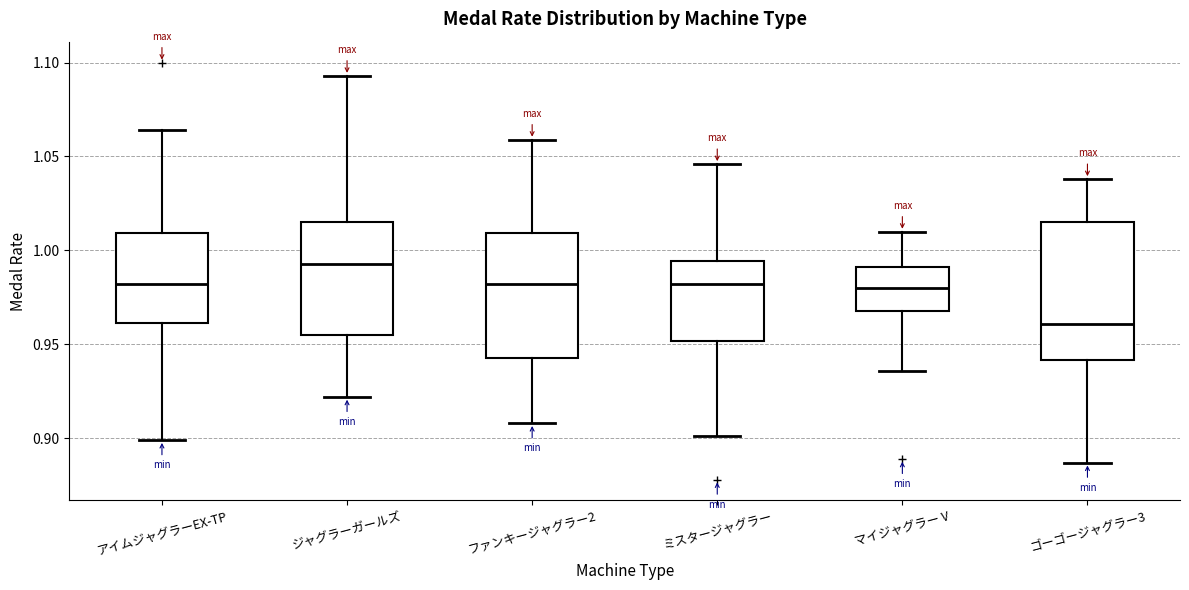

Reading left to right, transcribe this box plot: for each box, give where its median line is, the range the box spans, and where its two whiskers end, as read against the y-axis. The values are not printed on the chart, so give them approximately, as read against the axis.

アイムジャグラーEX-TP: median 0.980, box 0.960 to 1.010, whiskers 0.900 to 1.065
ジャグラーガールズ: median 0.995, box 0.955 to 1.015, whiskers 0.920 to 1.095
ファンキージャグラー2: median 0.980, box 0.945 to 1.010, whiskers 0.910 to 1.060
ミスタージャグラー: median 0.980, box 0.950 to 0.995, whiskers 0.900 to 1.045
マイジャグラー V: median 0.980, box 0.970 to 0.990, whiskers 0.935 to 1.010
ゴーゴージャグラー3: median 0.960, box 0.940 to 1.015, whiskers 0.885 to 1.040